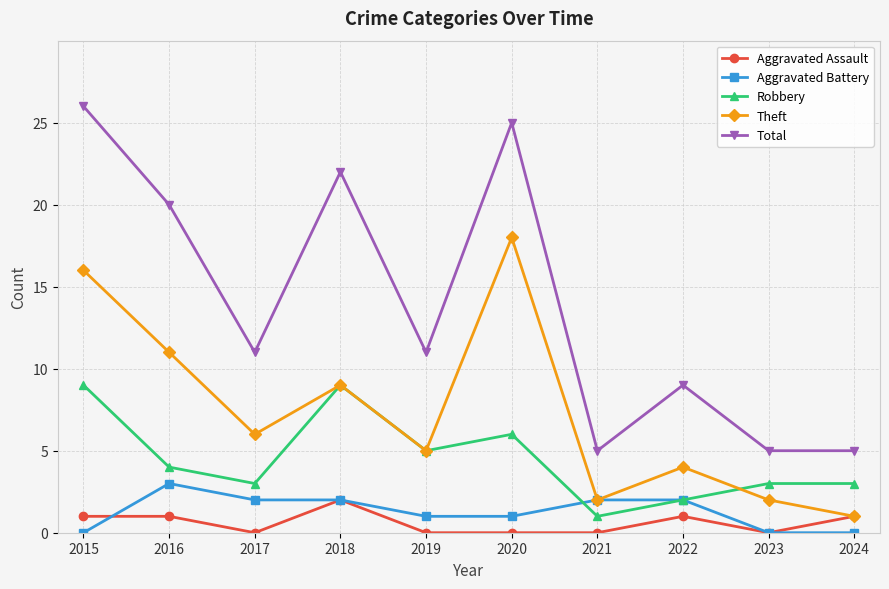

Which category has the highest value across all series?

2015